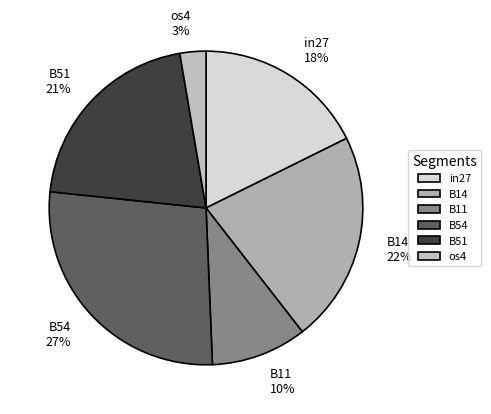

Is the sum of os4 and B51 greater than half?

No